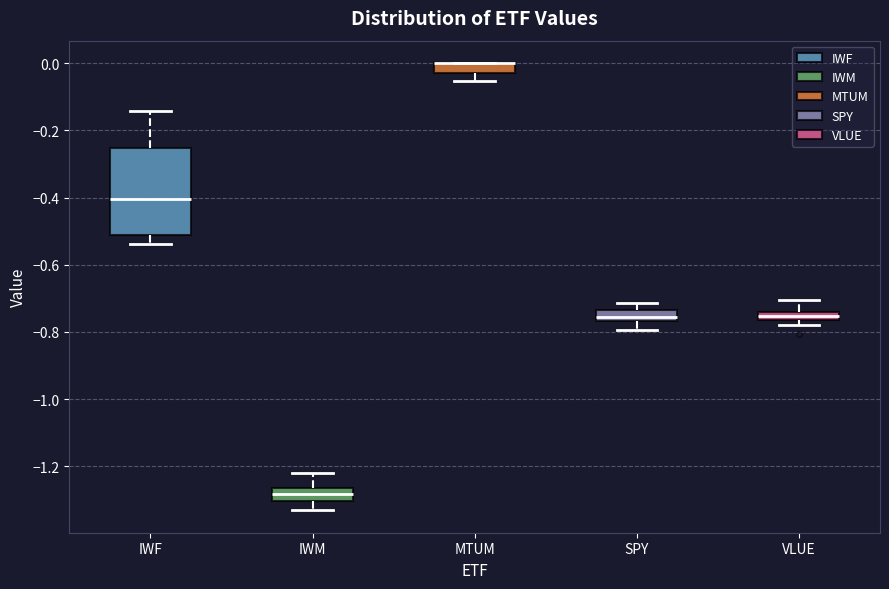

Which box is the tallest, from its lower edge to its upper edge?

IWF